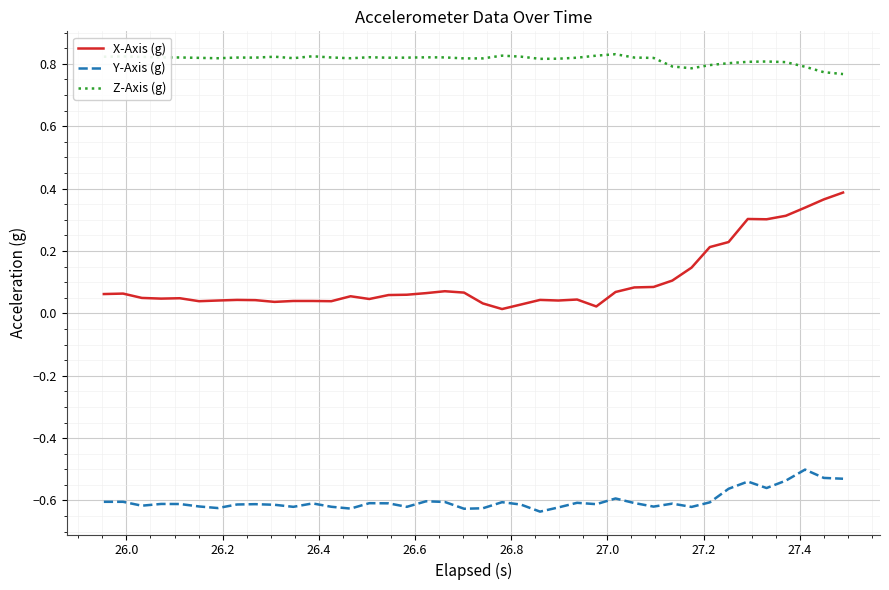

True or false: Y-Axis (g) and Z-Axis (g) cross at least once.

False